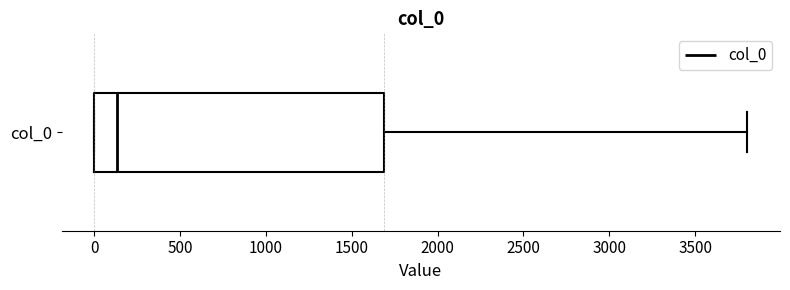

Read this box plot against the x-axis: the position of the median line, the range covered by the box, and the ends of both whiskers. The values are not printed on the chart, so give them approximately, as read against the axis.

median 150, box 0 to 1700, whiskers 0 to 3800